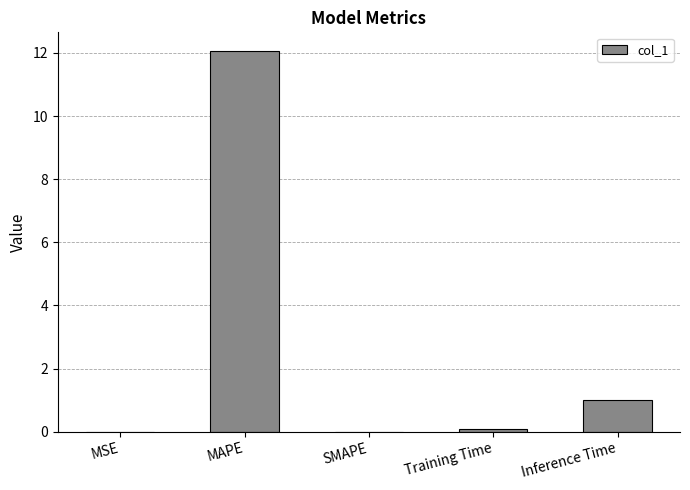

Which label corresponds to the largest value in the chart?

MAPE